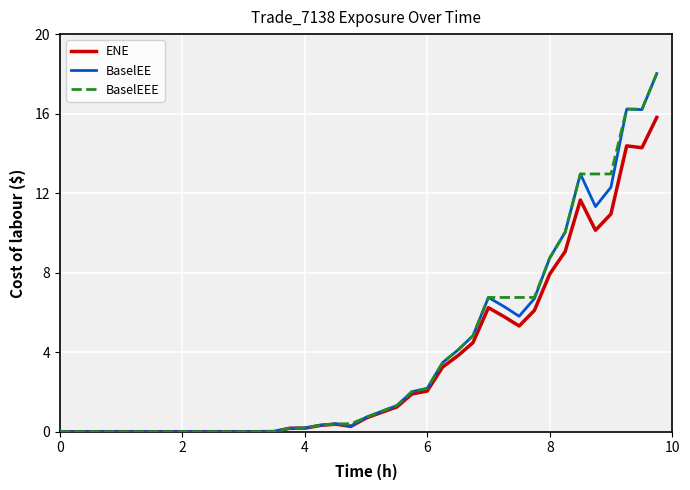

What is the maximum value shown in the chart?

18.0